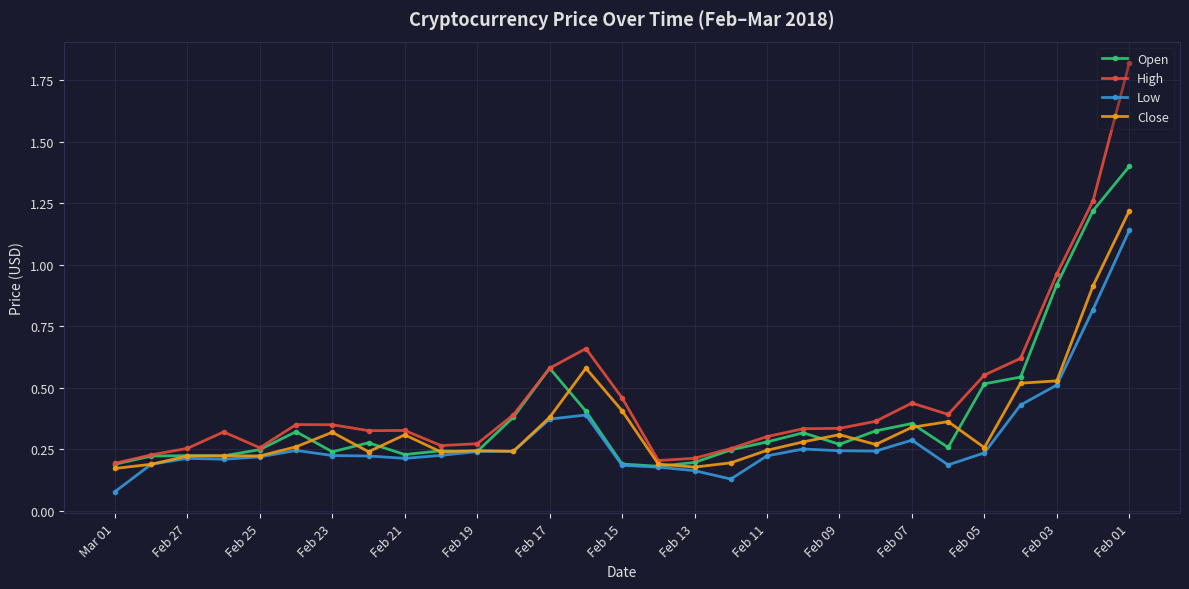

Which series has the widest spread of values?

High